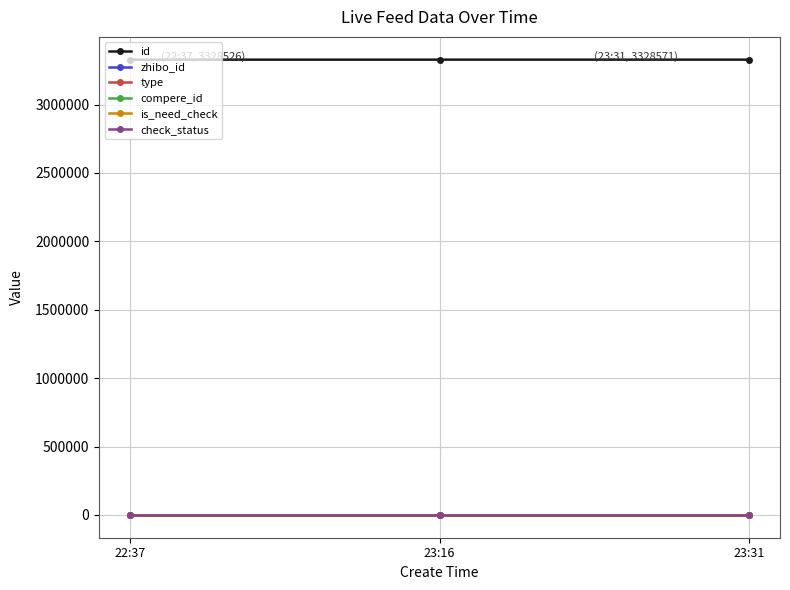

Does the chart have visible grid lines?

Yes